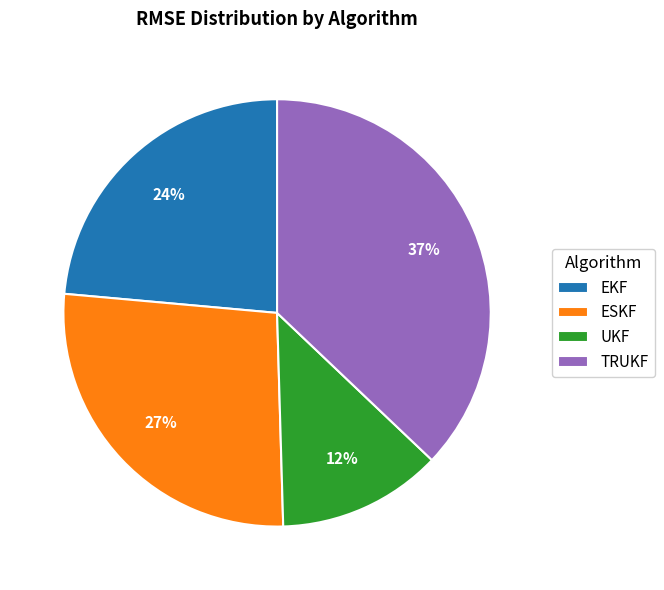

Is there a majority slice in this chart?

No